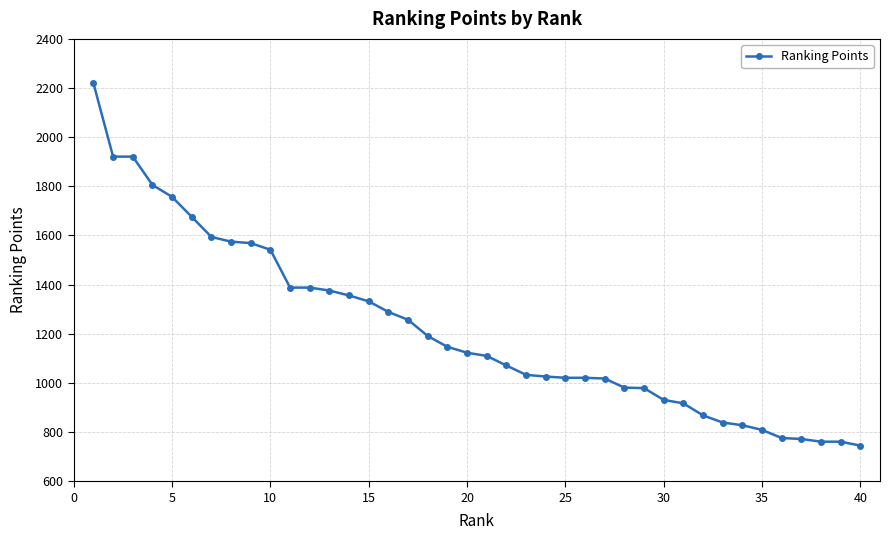

What is the value of the 22nd point from the left?

1071